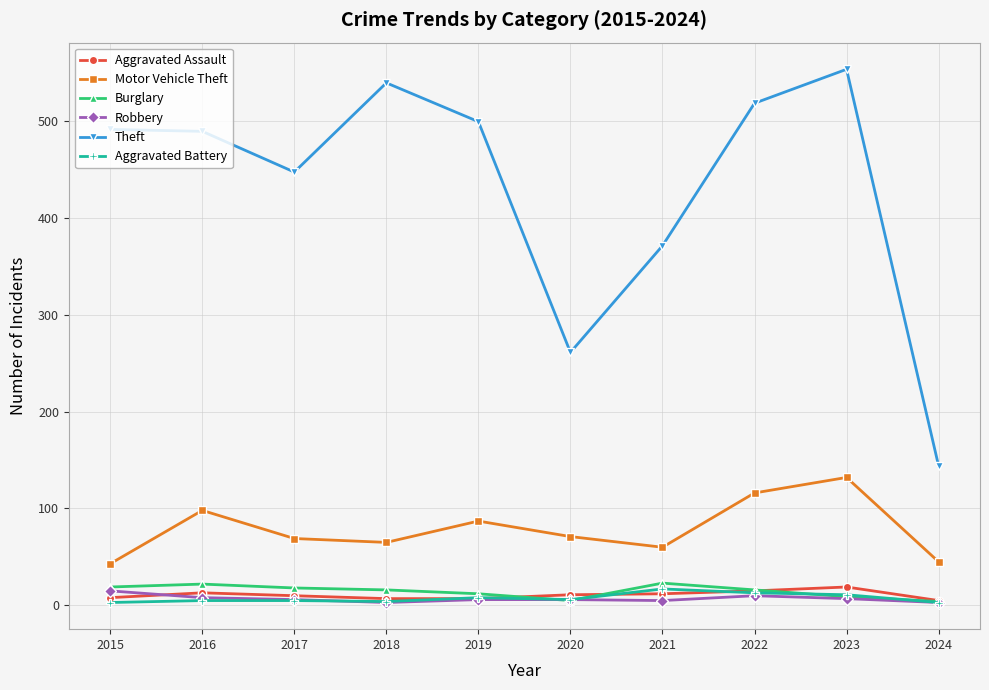

True or false: Motor Vehicle Theft and Burglary cross at least once.

False